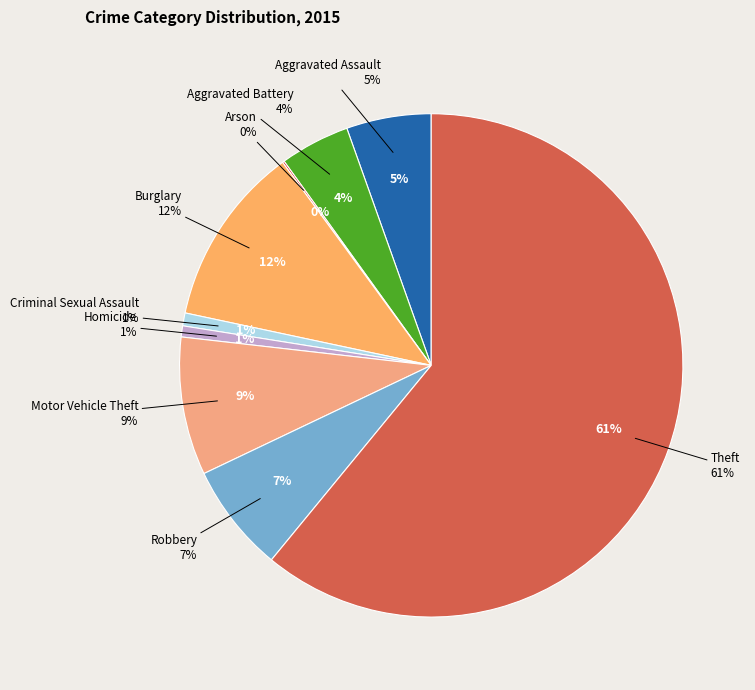

How many slices are in this pie chart?

9